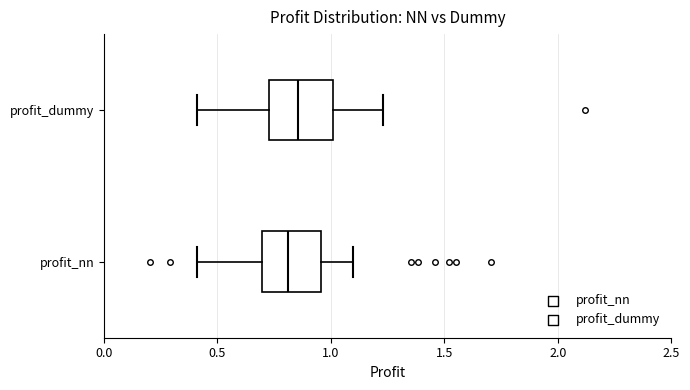

Reading bottom to top, transcribe this box plot: for each box, give where its median line is, the range the box spans, and where its two whiskers end, as read against the x-axis. The values are not printed on the chart, so give them approximately, as read against the axis.

profit_nn: median 0.80, box 0.70 to 0.95, whiskers 0.40 to 1.10
profit_dummy: median 0.85, box 0.75 to 1.00, whiskers 0.40 to 1.25